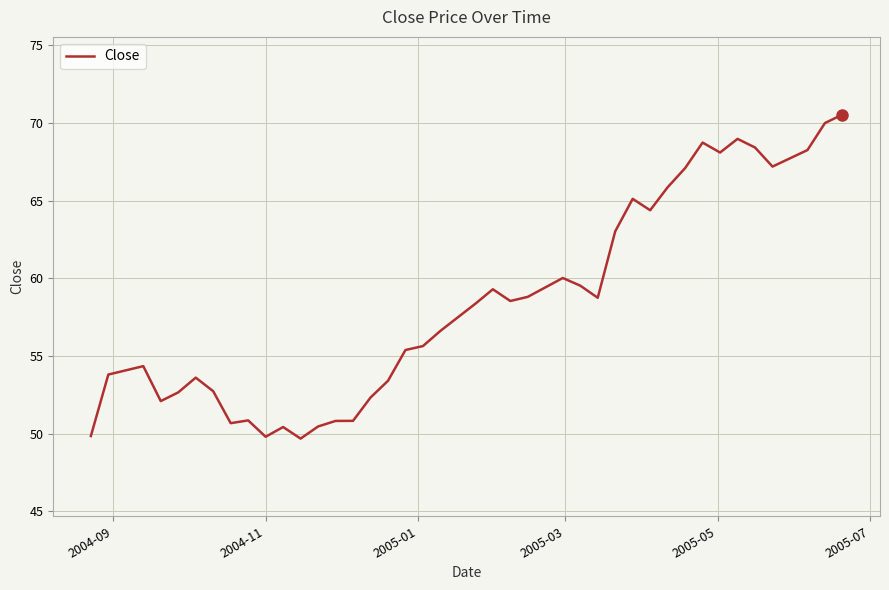

What is the average value?

58.4